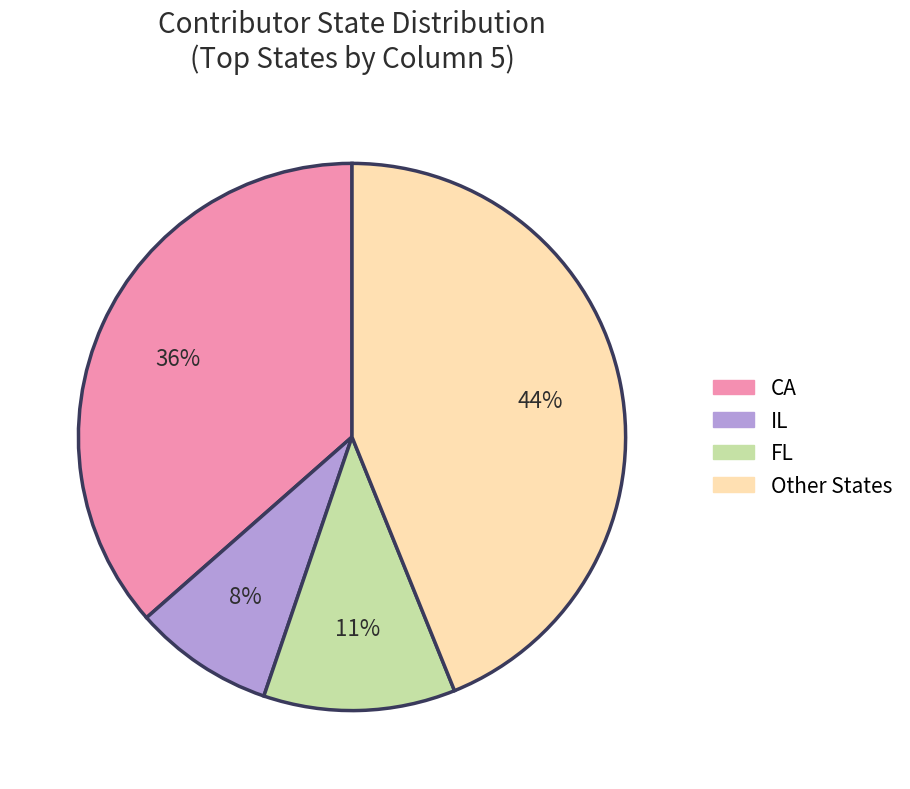

To the nearest percent, what is the difference between the largest and smallest slice percentages?

36%